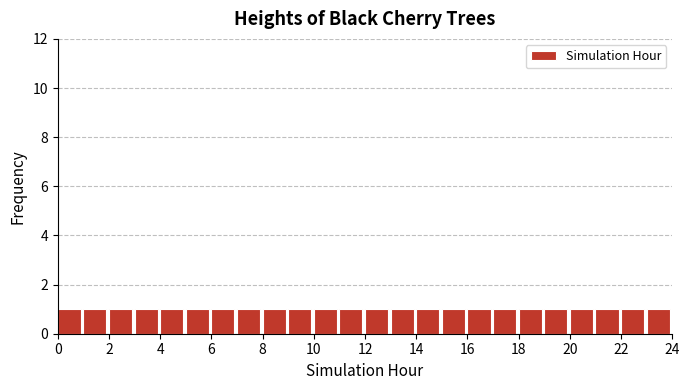

Reading left to right, transcribe this chart: for each bar, give the range it covers on the x-axis and its height. The values are not printed on the chart, so give them approximately, as read against the axis.

0 to 1: 1
1 to 2: 1
2 to 3: 1
3 to 4: 1
4 to 5: 1
5 to 6: 1
6 to 7: 1
7 to 8: 1
8 to 9: 1
9 to 10: 1
10 to 11: 1
11 to 12: 1
12 to 13: 1
13 to 14: 1
14 to 15: 1
15 to 16: 1
16 to 17: 1
17 to 18: 1
18 to 19: 1
19 to 20: 1
20 to 21: 1
21 to 22: 1
22 to 23: 1
23 to 24: 1